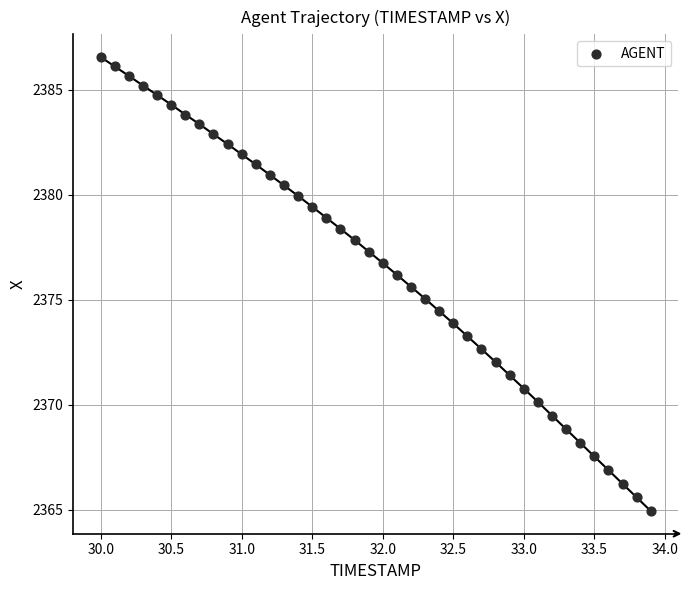

What is the range of X values (max minus min)?

3.9